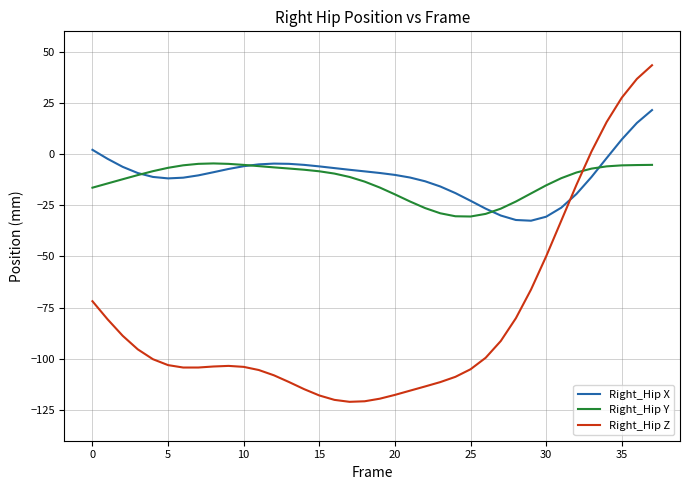

In Right_Hip Z, how many points are lower than both neighbors (excluding endpoints)?

2